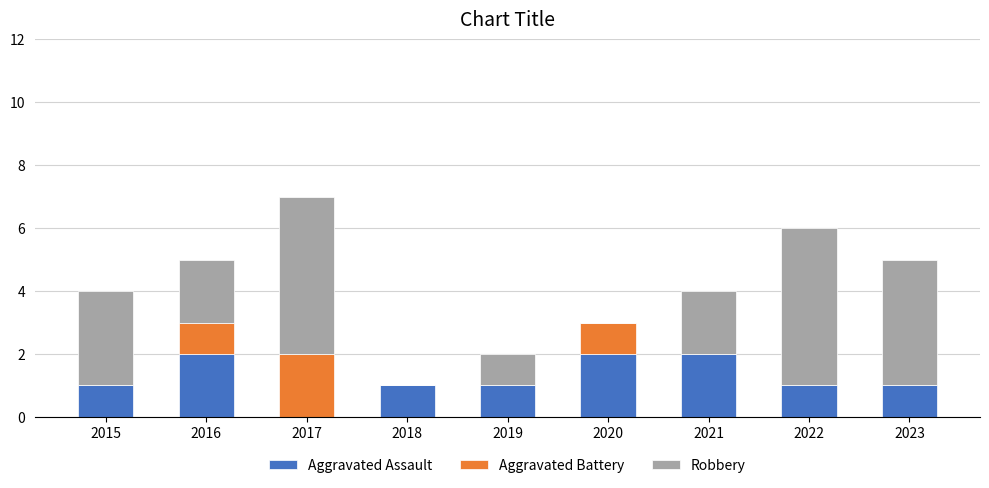

What is the total value across all series at 2020?

3